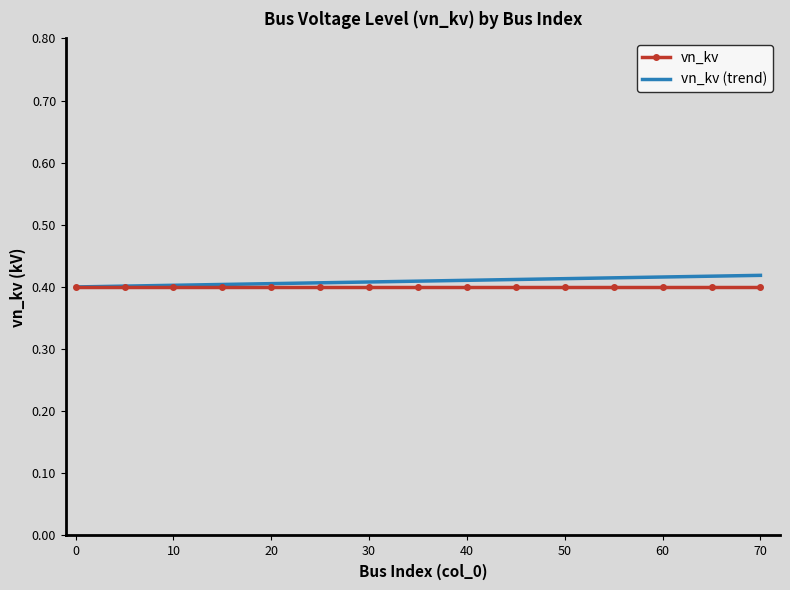

What is the highest value of the vn_kv series?

0.4